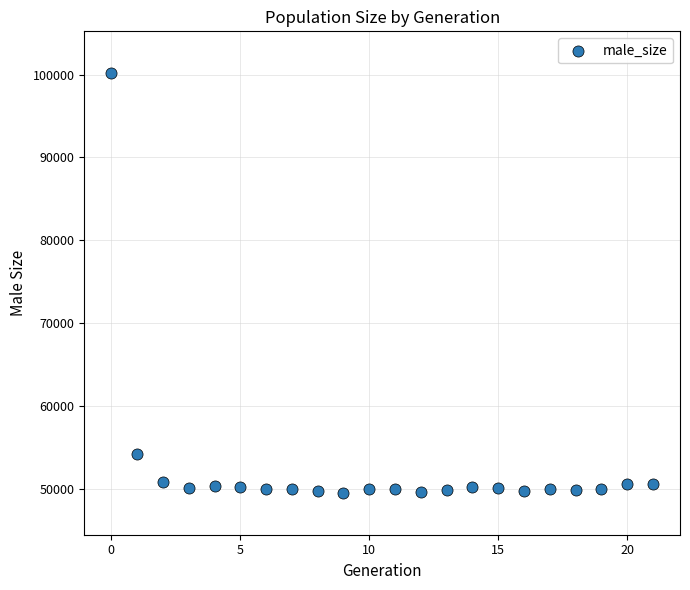

What Y value in the scatter plot is closest to 74842?

54251